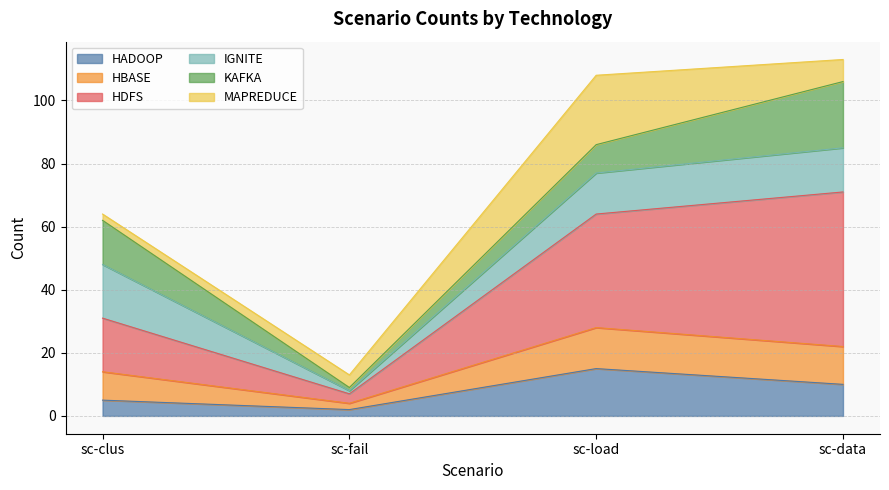

What is the total value across all series at sc-data?

113